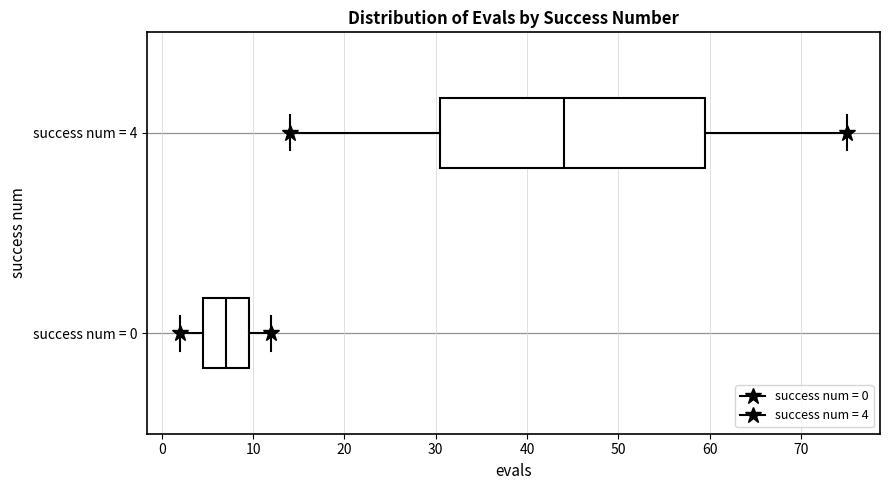

Where is the right edge of the box for success num = 4 on the x-axis? The values are not printed on the chart, so give them approximately, as read against the axis.

60